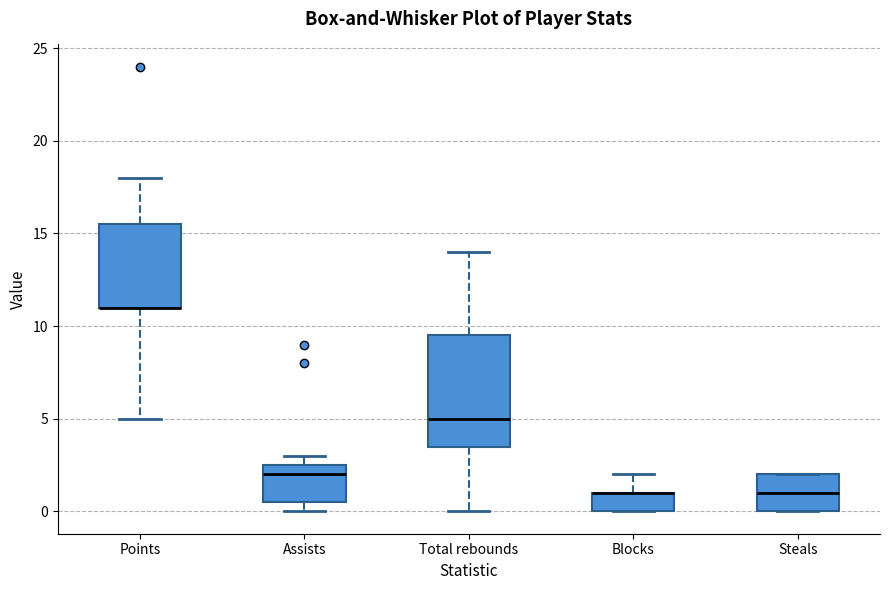

Where is the upper edge of the box for Total rebounds on the y-axis? The values are not printed on the chart, so give them approximately, as read against the axis.

9.5